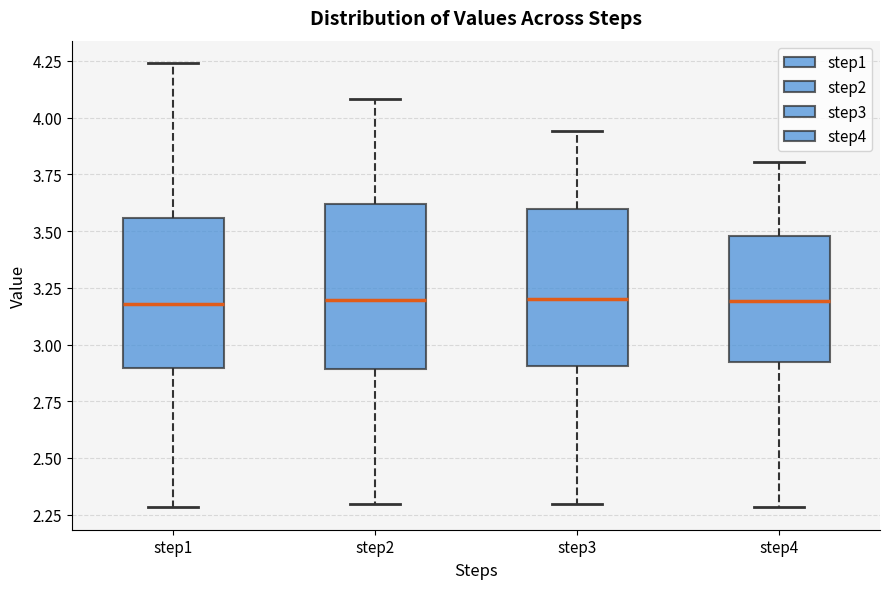

Reading left to right, read every box against the y-axis: the position of its median line, the range the box covers, and the ends of its whiskers. The values are not printed on the chart, so give them approximately, as read against the axis.

step1: median 3.20, box 2.90 to 3.55, whiskers 2.30 to 4.25
step2: median 3.20, box 2.90 to 3.60, whiskers 2.30 to 4.10
step3: median 3.20, box 2.90 to 3.60, whiskers 2.30 to 3.95
step4: median 3.20, box 2.90 to 3.50, whiskers 2.30 to 3.80